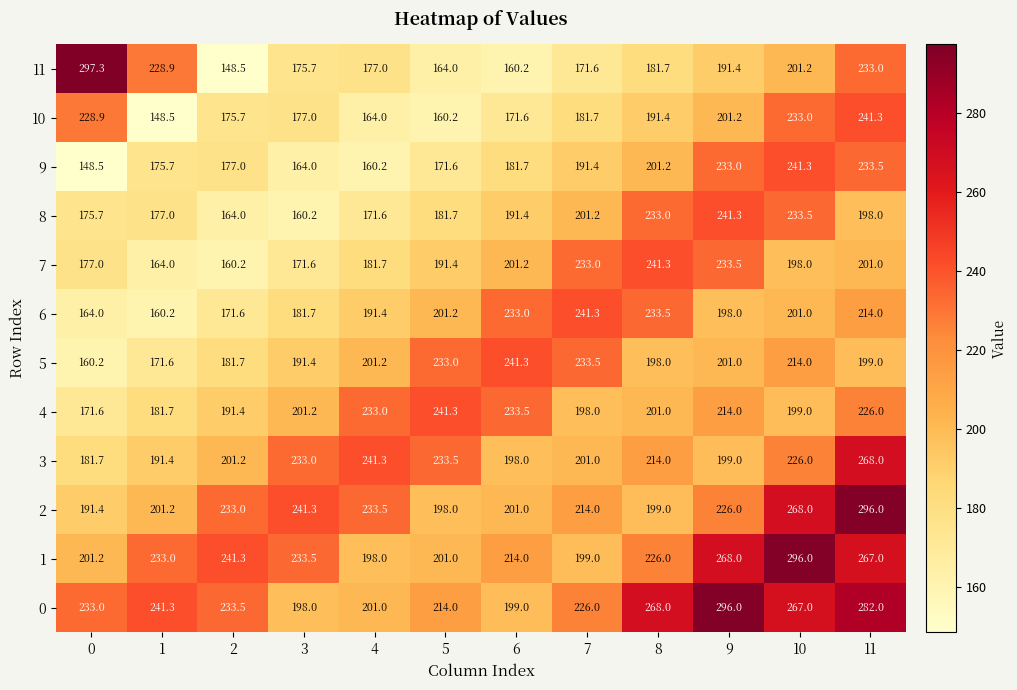

Rank the series at 5 from lowest to highest value.

10, 11, 9, 8, 7, 2, 1, 6, 0, 5, 3, 4